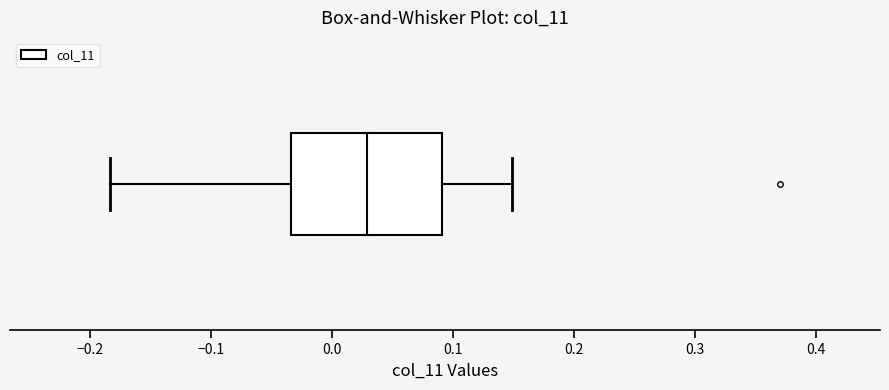

Read this box plot against the x-axis: the position of the median line, the range covered by the box, and the ends of both whiskers. The values are not printed on the chart, so give them approximately, as read against the axis.

median 0.03, box -0.03 to 0.09, whiskers -0.18 to 0.15